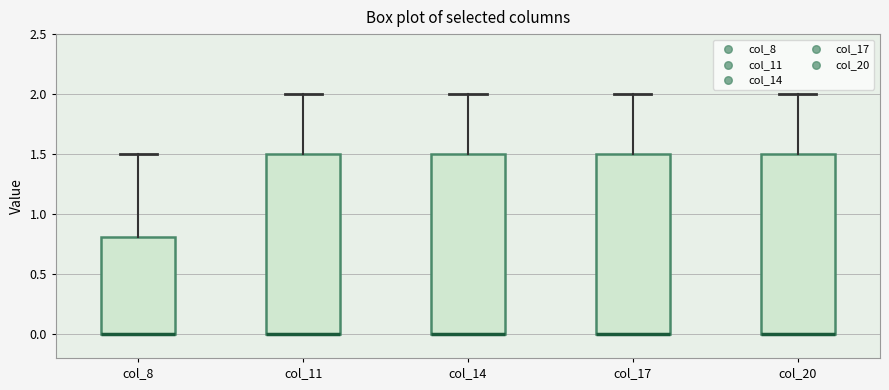

Where is the lower edge of the box for col_14 on the y-axis? The values are not printed on the chart, so give them approximately, as read against the axis.

0.0